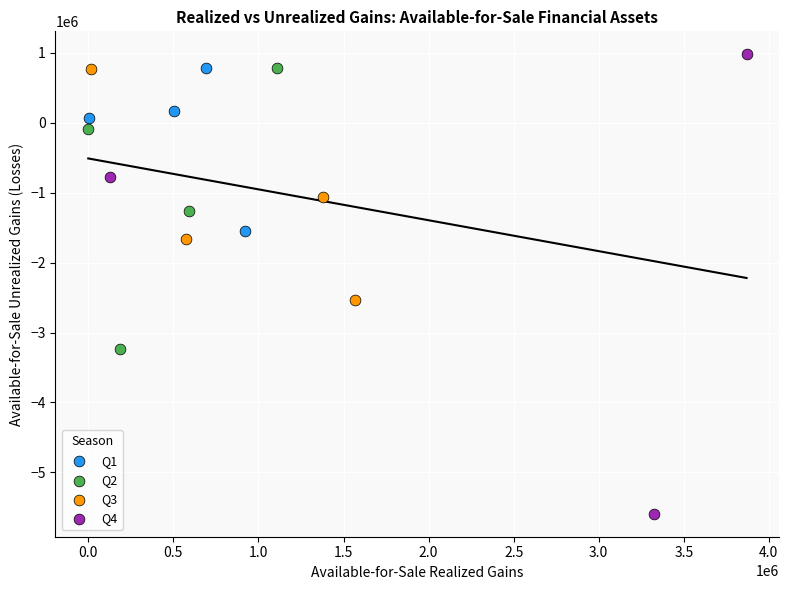

Which series contains the lowest Y value?

Q4